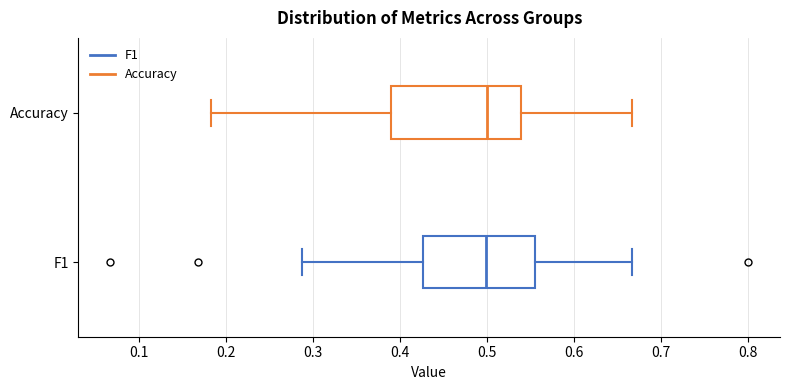

Reading bottom to top, read every box against the x-axis: the position of its median line, the range the box covers, and the ends of its whiskers. The values are not printed on the chart, so give them approximately, as read against the axis.

F1: median 0.50, box 0.43 to 0.55, whiskers 0.29 to 0.67
Accuracy: median 0.50, box 0.39 to 0.54, whiskers 0.18 to 0.67